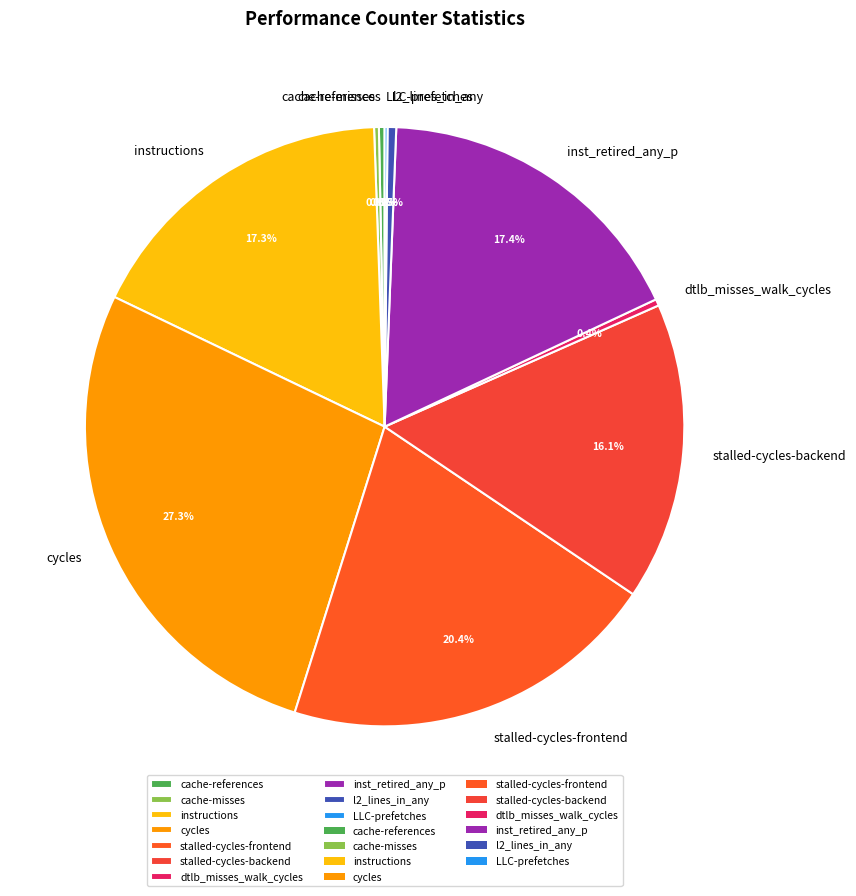

Which slice is the largest?

cycles